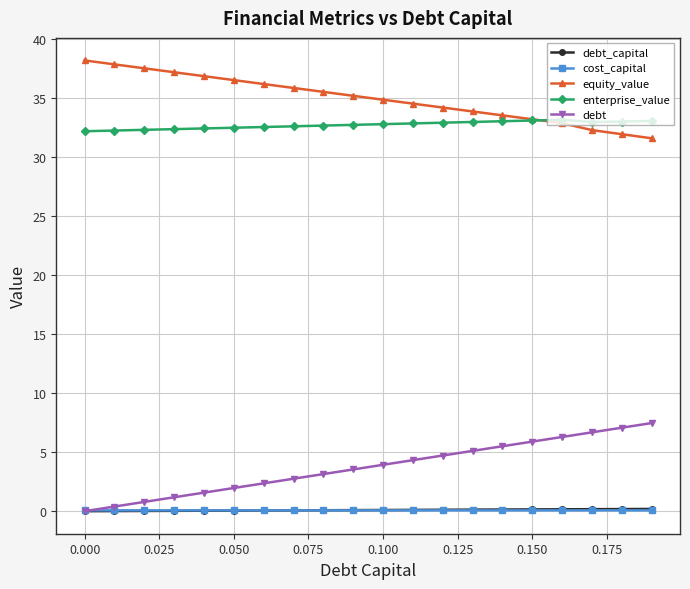

Does the chart have visible grid lines?

Yes